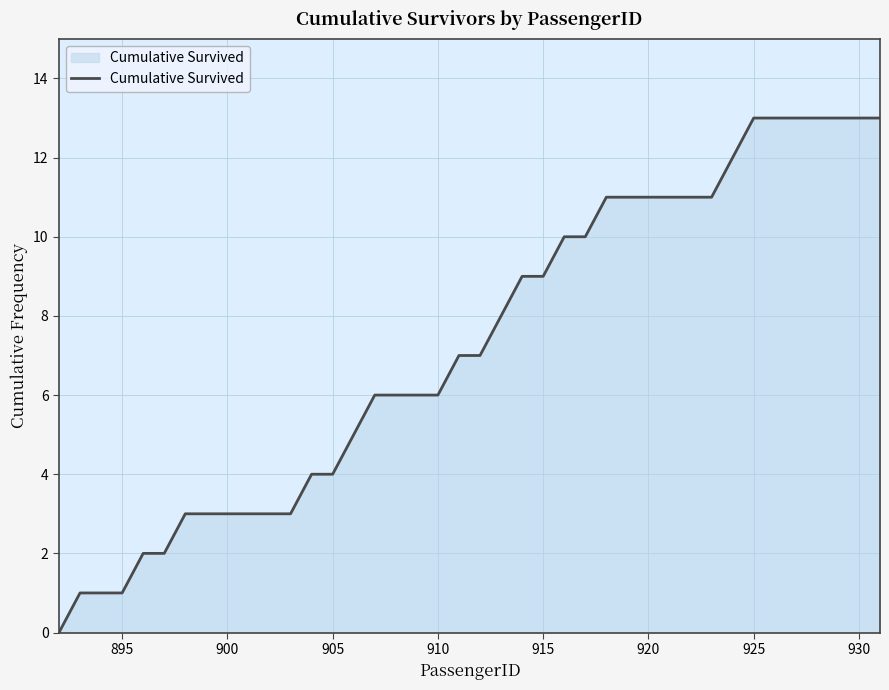

What is the difference between the maximum and minimum values?

13